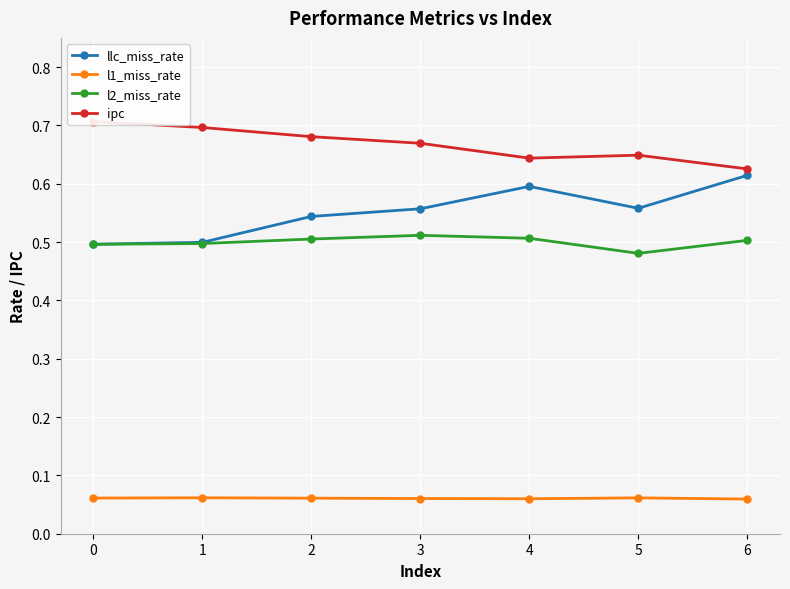

List the series in order of their peak value, highest first.

ipc, llc_miss_rate, l2_miss_rate, l1_miss_rate